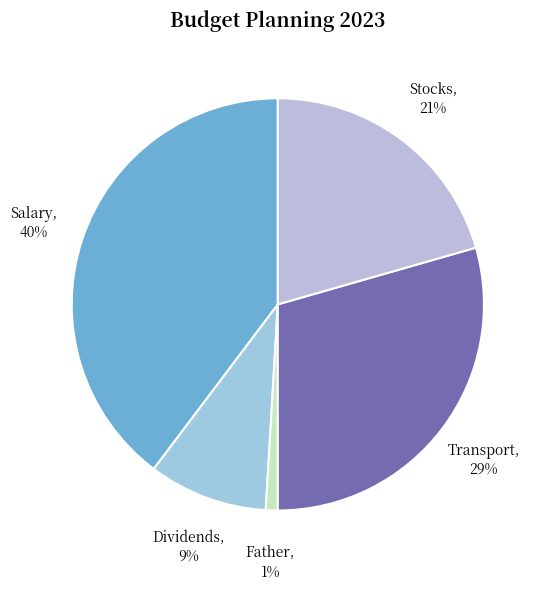

Combined, do Father and Stocks account for over 50%?

No